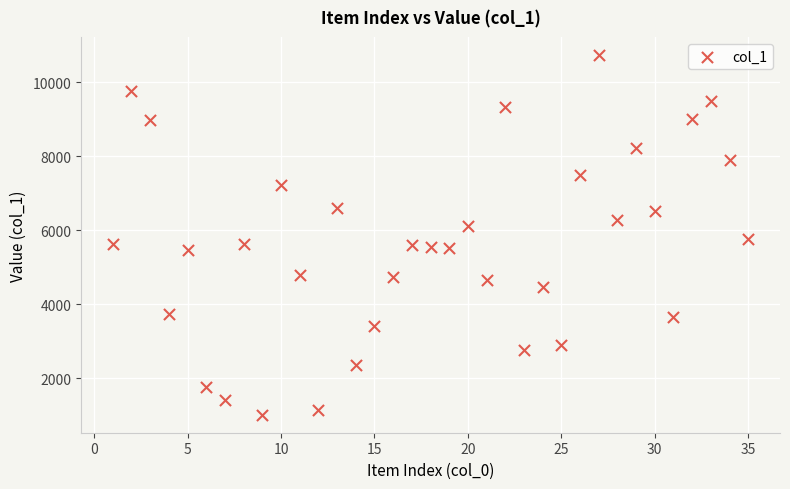

What Y value in the scatter plot is closest to 5873?

5753